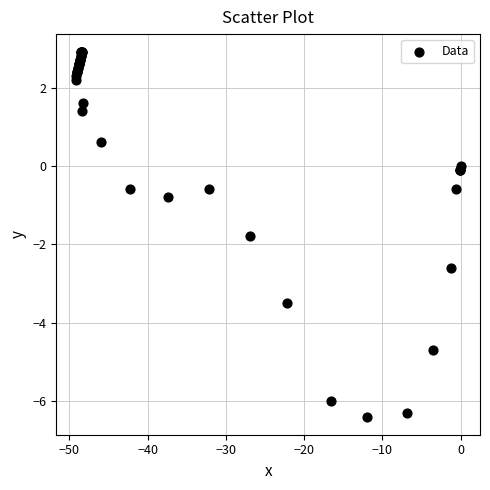

What Y value in the scatter plot is closest to -1?

-0.8